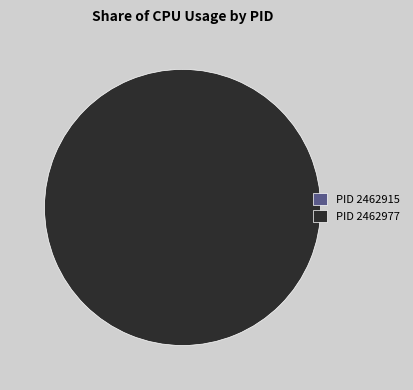

Is it true that 2462915 is 0% of the pie?

True